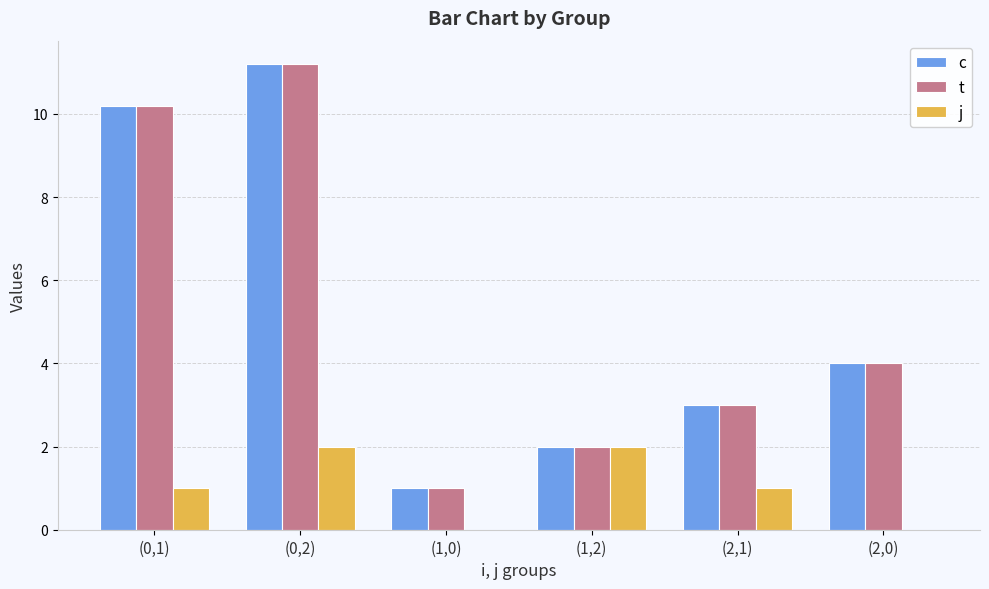

Count the number of categories in the chart.

6